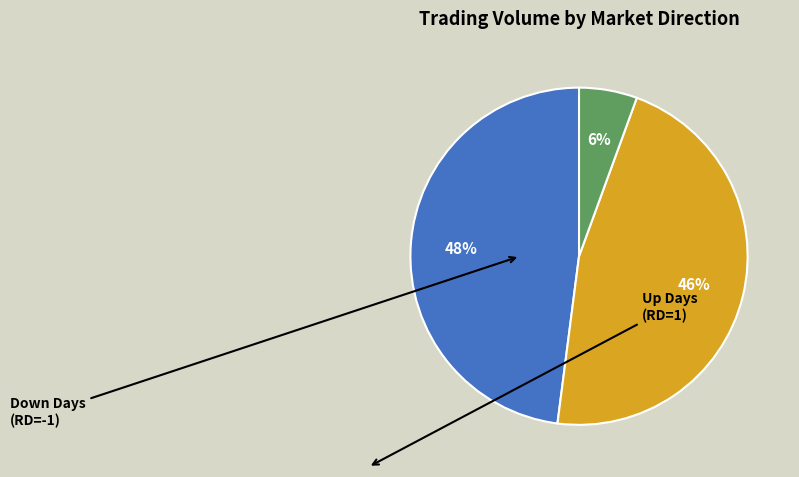

Is there a majority slice in this chart?

No